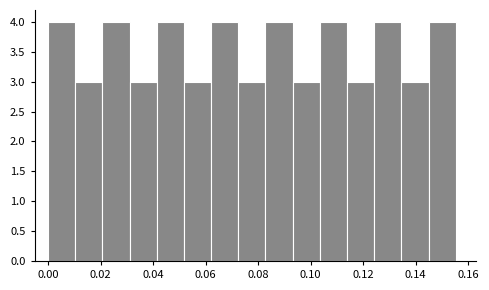

Reading left to right, transcribe this chart: for each bar, give the range it covers on the x-axis and its height. Neither the bar edges nor the heights are printed on the chart, so give them approximately, as read against the axes.

0.000 to 0.010: 4
0.010 to 0.020: 3
0.020 to 0.032: 4
0.032 to 0.042: 3
0.042 to 0.052: 4
0.052 to 0.062: 3
0.062 to 0.072: 4
0.072 to 0.082: 3
0.082 to 0.094: 4
0.094 to 0.104: 3
0.104 to 0.114: 4
0.114 to 0.124: 3
0.124 to 0.134: 4
0.134 to 0.144: 3
0.144 to 0.156: 4